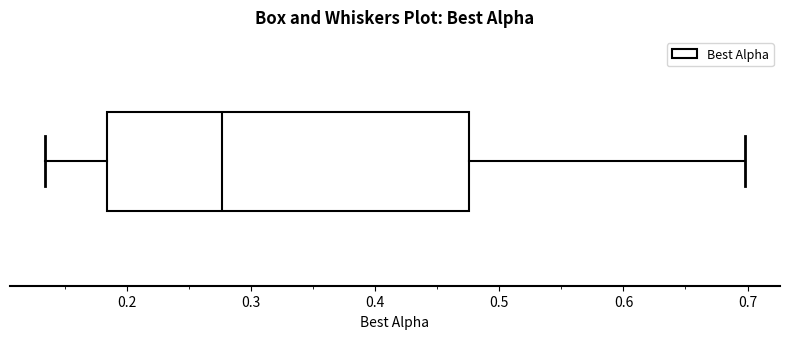

Where is the right edge of the box on the x-axis? The values are not printed on the chart, so give them approximately, as read against the axis.

0.48